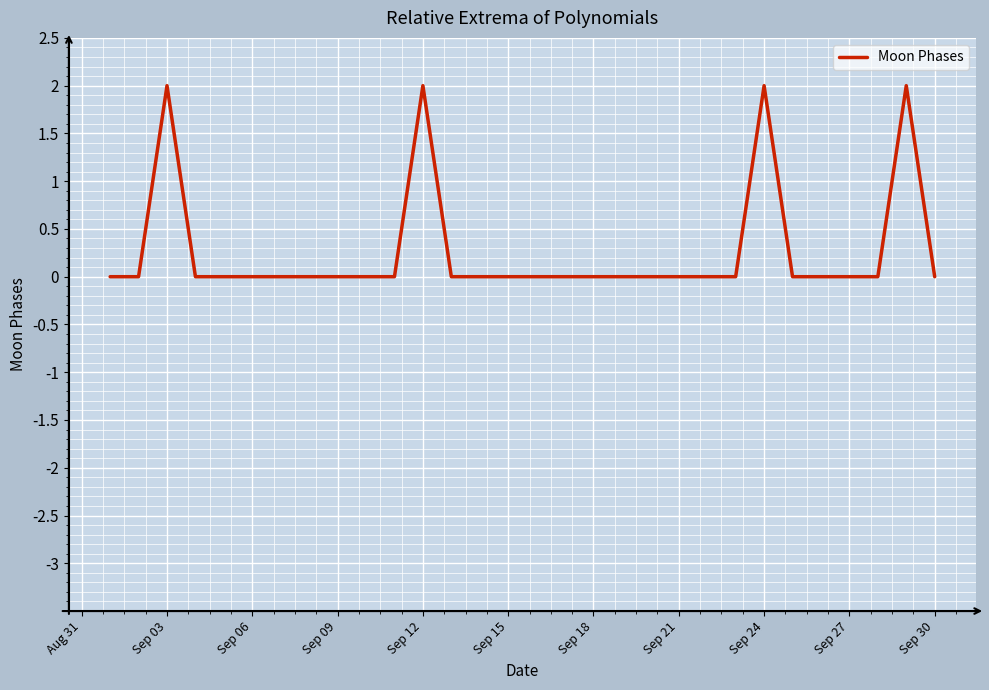

What is the sum of all values?

8